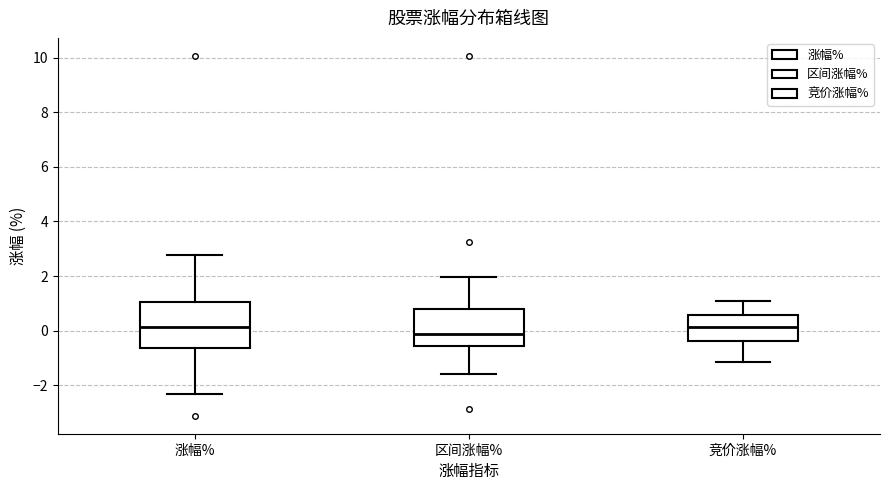

Reading left to right, read every box against the y-axis: the position of its median line, the range the box covers, and the ends of its whiskers. The values are not printed on the chart, so give them approximately, as read against the axis.

涨幅%: median 0.2, box -0.6 to 1.0, whiskers -2.4 to 2.8
区间涨幅%: median -0.2, box -0.6 to 0.8, whiskers -1.6 to 2.0
竞价涨幅%: median 0.2, box -0.4 to 0.6, whiskers -1.2 to 1.0